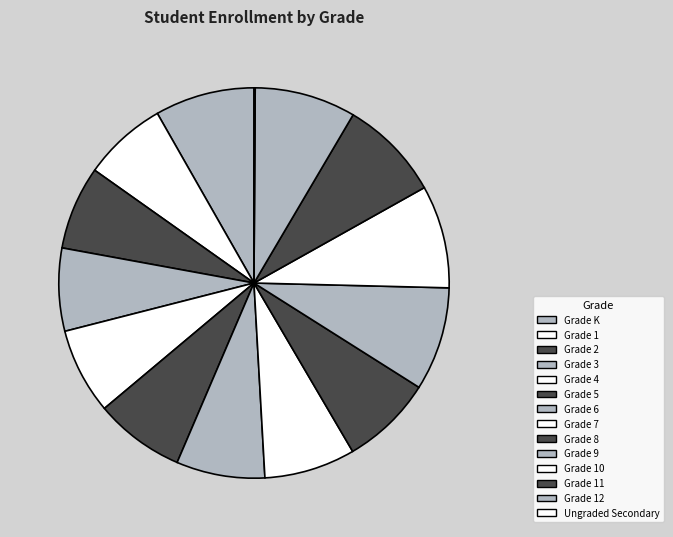

Combined, what portion of the pie is Grade 10 and Grade 3?

15.4%